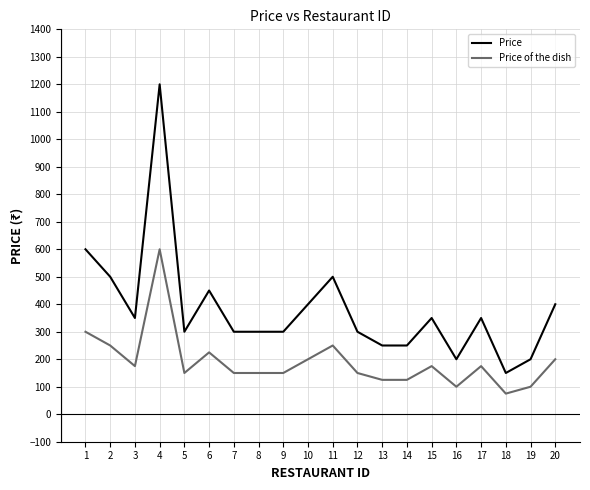

List the series in order of their peak value, highest first.

Price, Price of the dish